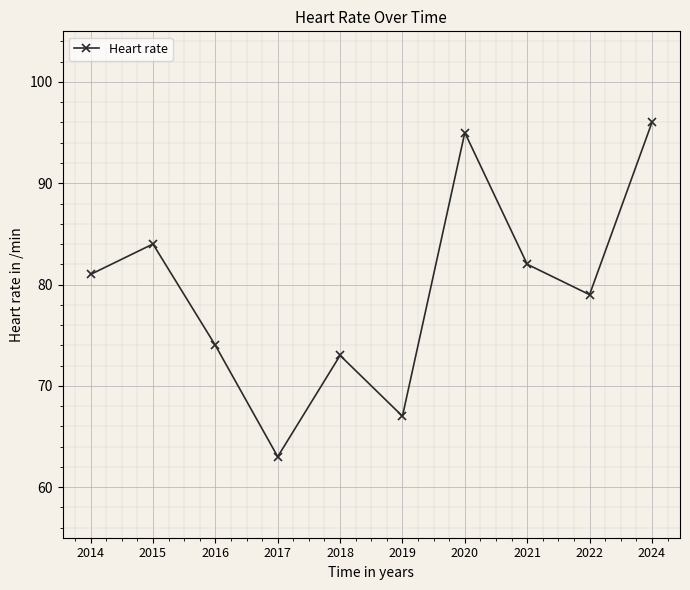

What is the difference between the maximum and second lowest values?

29